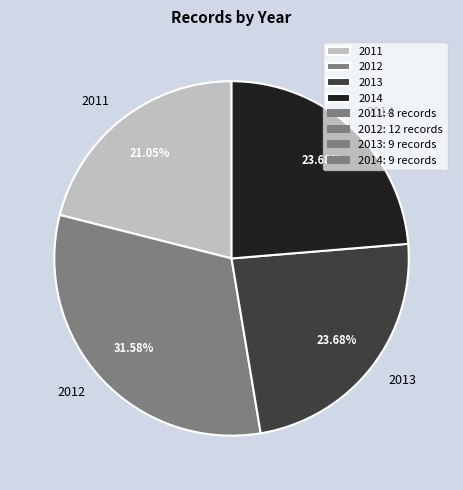

To the nearest percent, what is the difference between the 2012 and 2014 slice percentages?

8%